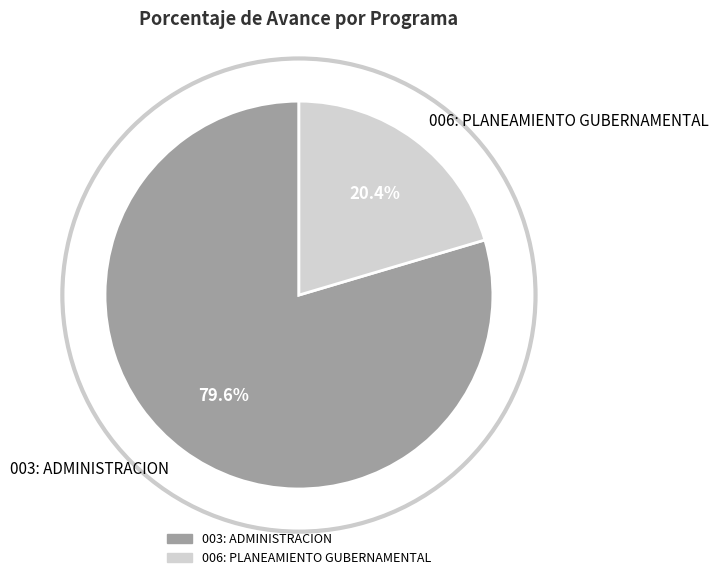

What is the total percentage of 003: ADMINISTRACION and 006: PLANEAMIENTO GUBERNAMENTAL?

100.0%